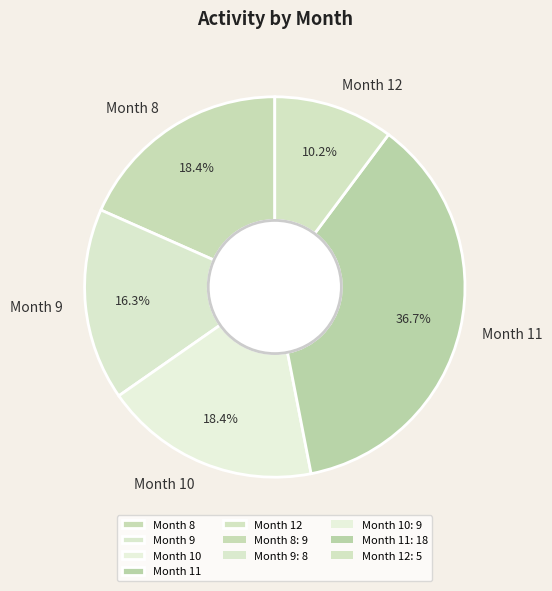

Is there a majority slice in this chart?

No